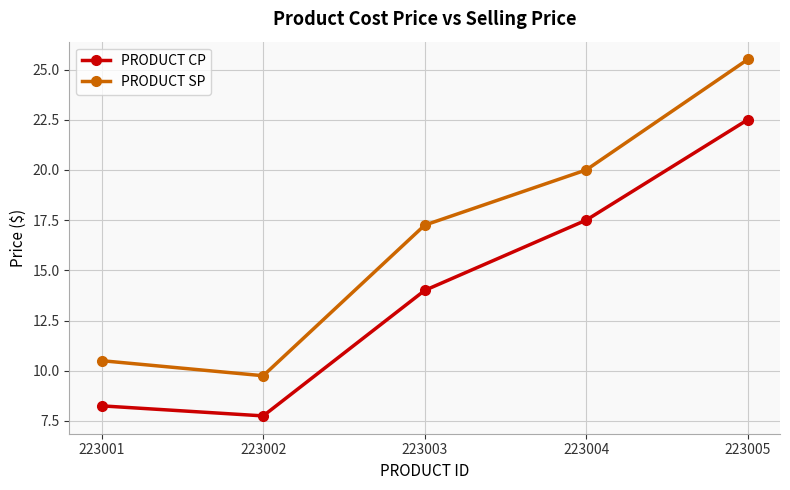

List the series in order of their overall mean, highest first.

PRODUCT SP, PRODUCT CP